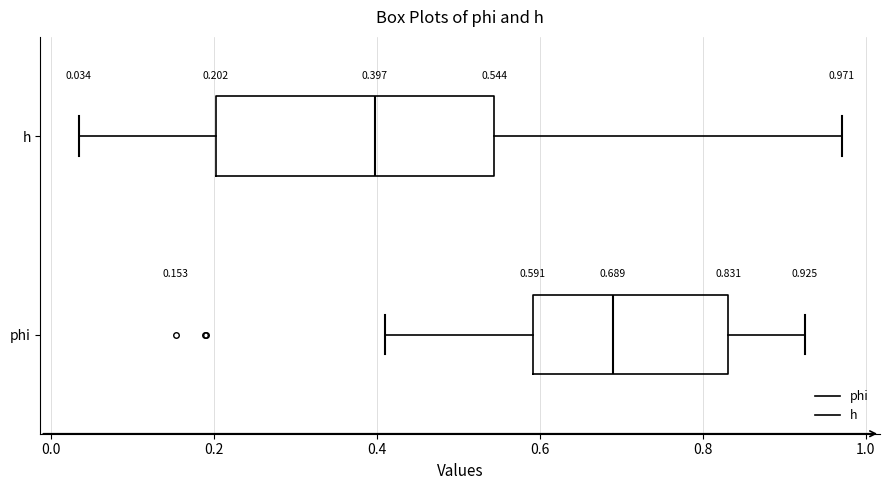

Comparing the boxes themselves (not the whiskers), which one is the widest?

h